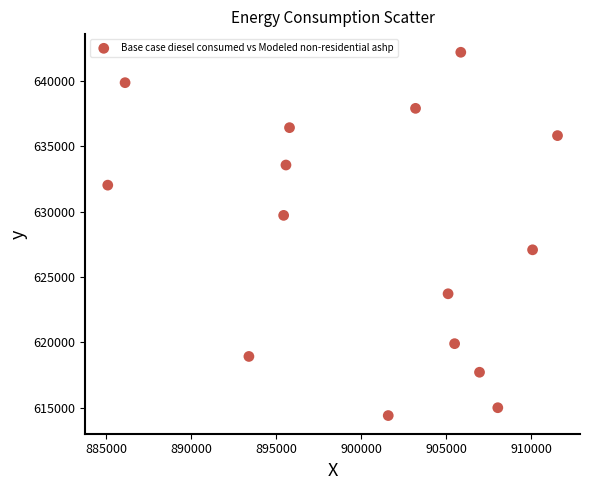

What is the range of Y values (max minus min)?

27806.8